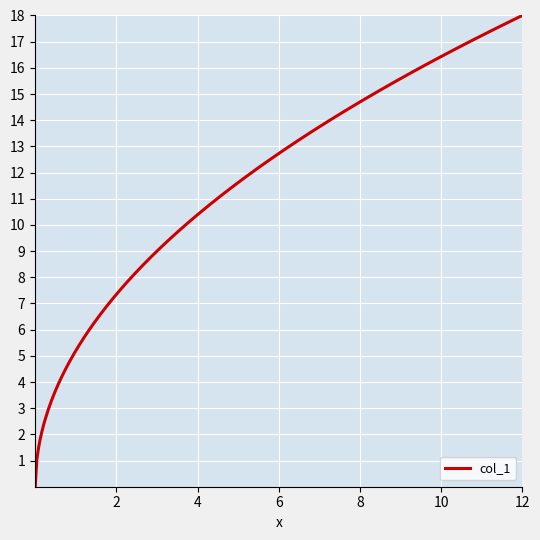

What is the difference between the maximum and minimum values?

18.0